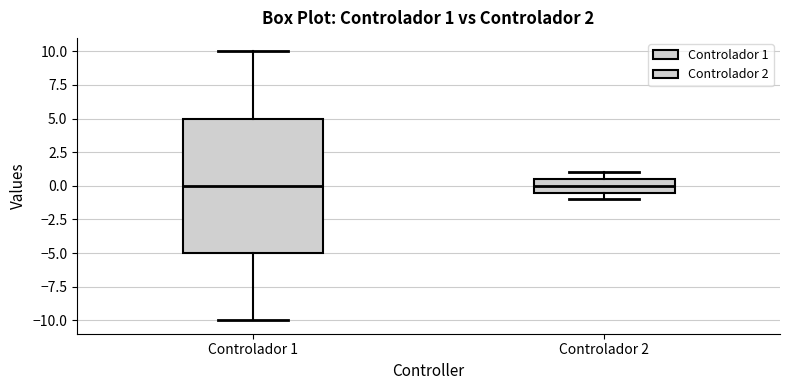

Comparing the boxes themselves (not the whiskers), which one is the tallest?

Controlador 1